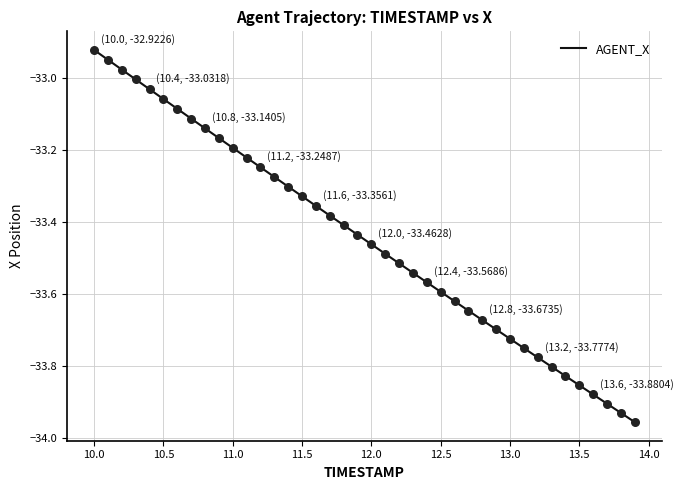

What is the difference between the maximum and minimum values?

1.0